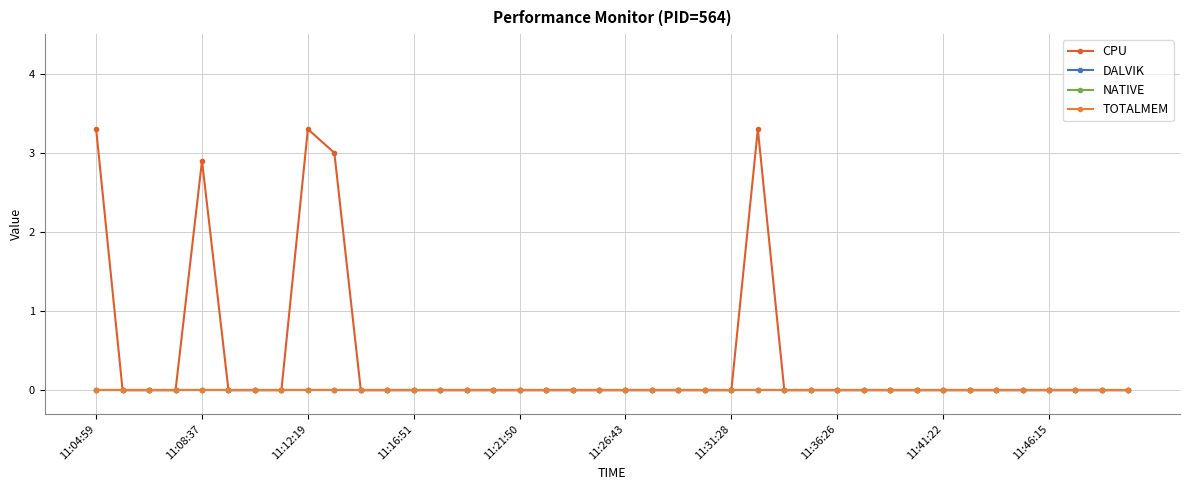

Is this an area chart (filled region under the line)?

No